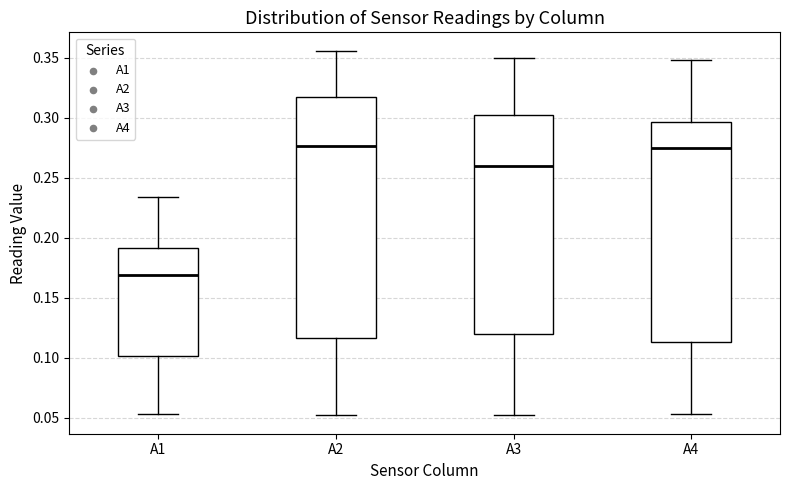

Reading left to right, read every box against the y-axis: the position of its median line, the range the box covers, and the ends of its whiskers. The values are not printed on the chart, so give them approximately, as read against the axis.

A1: median 0.170, box 0.100 to 0.190, whiskers 0.055 to 0.235
A2: median 0.275, box 0.115 to 0.315, whiskers 0.050 to 0.355
A3: median 0.260, box 0.120 to 0.300, whiskers 0.050 to 0.350
A4: median 0.275, box 0.115 to 0.295, whiskers 0.055 to 0.350